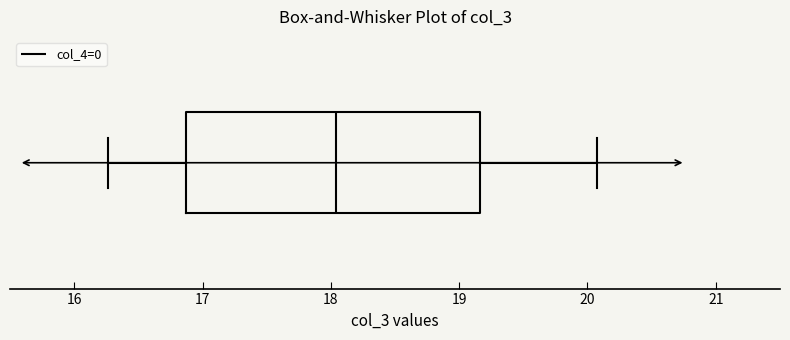

Transcribe this box plot: give where the median line is, the range the box spans, and where the two whiskers end, as read against the x-axis. The values are not printed on the chart, so give them approximately, as read against the axis.

median 18.0, box 16.9 to 19.2, whiskers 16.3 to 20.1